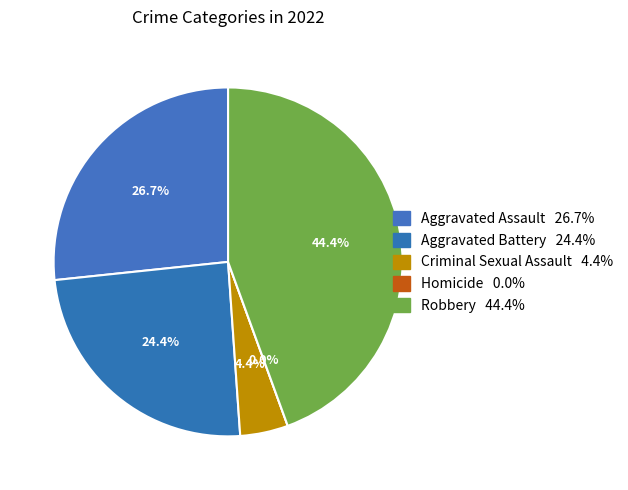

What is the change in value from Aggravated Assault to Aggravated Battery?

-1